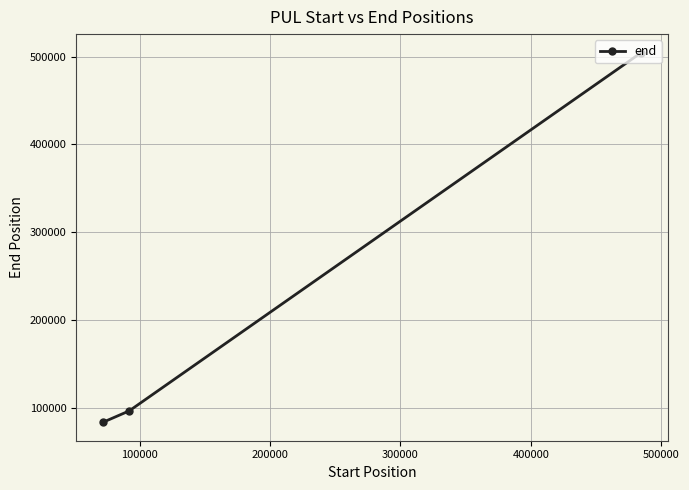

What is the value of the 1st point from the left?

83388